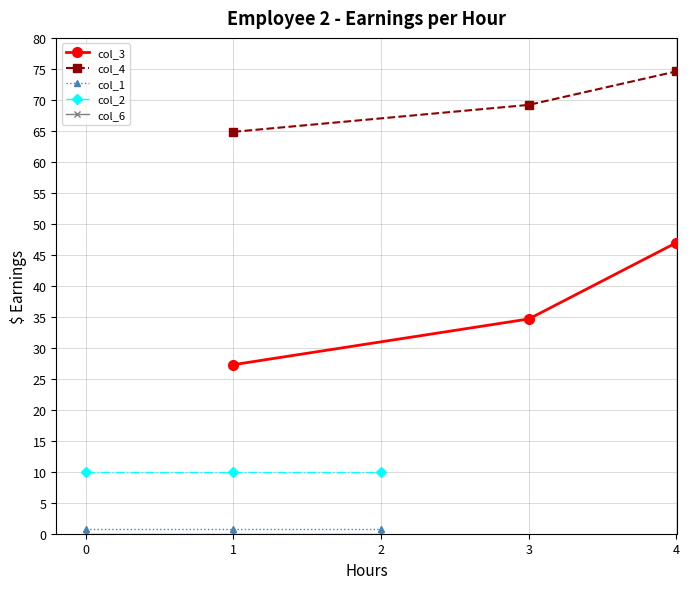

Reading left to right, transcribe all the data shown in this chart.

col_3: 27.3	34.7	47.0
col_4: 64.8	69.2	74.6
col_1: 0.7	0.7	0.7
col_2: 10.0	10.0	10.0
col_6: 0.0	0.0	0.0